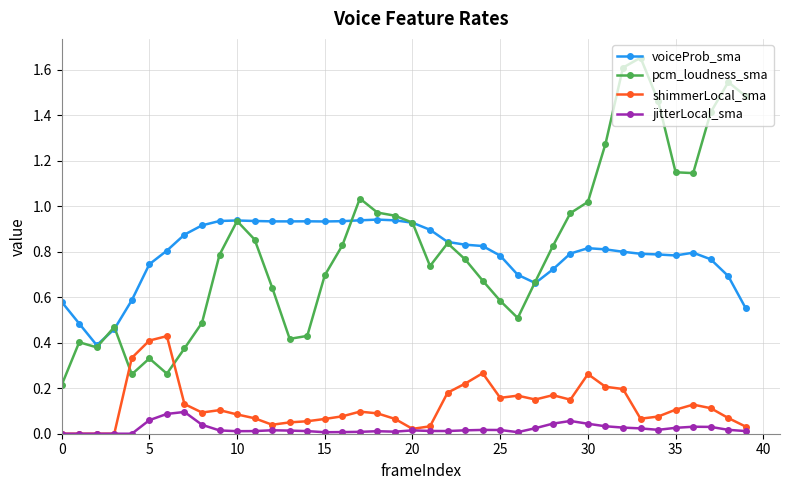

Which series has the widest spread of values?

pcm_loudness_sma